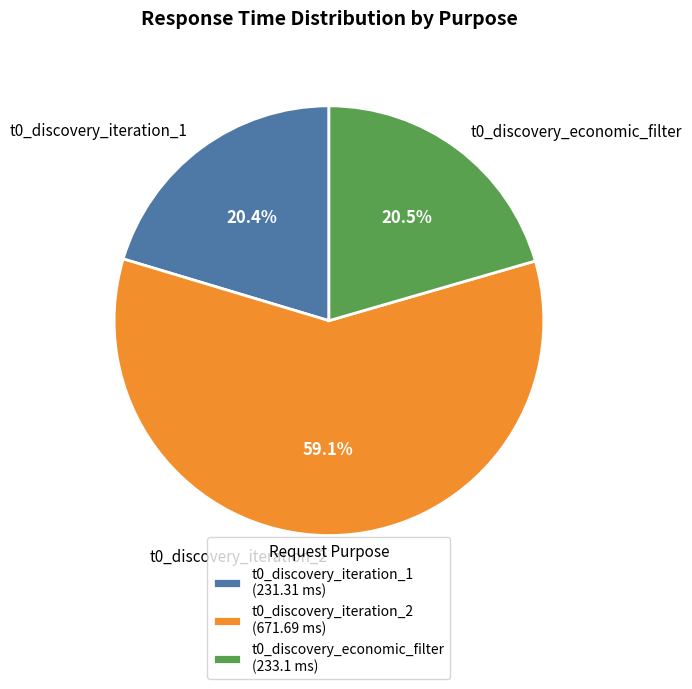

What percentage do t0_discovery_iteration_1 and t0_discovery_economic_filter together represent?

40.9%